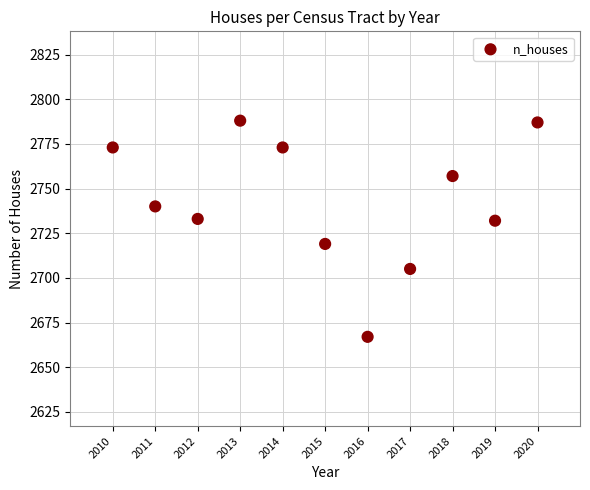

What is the average Y value?

2743